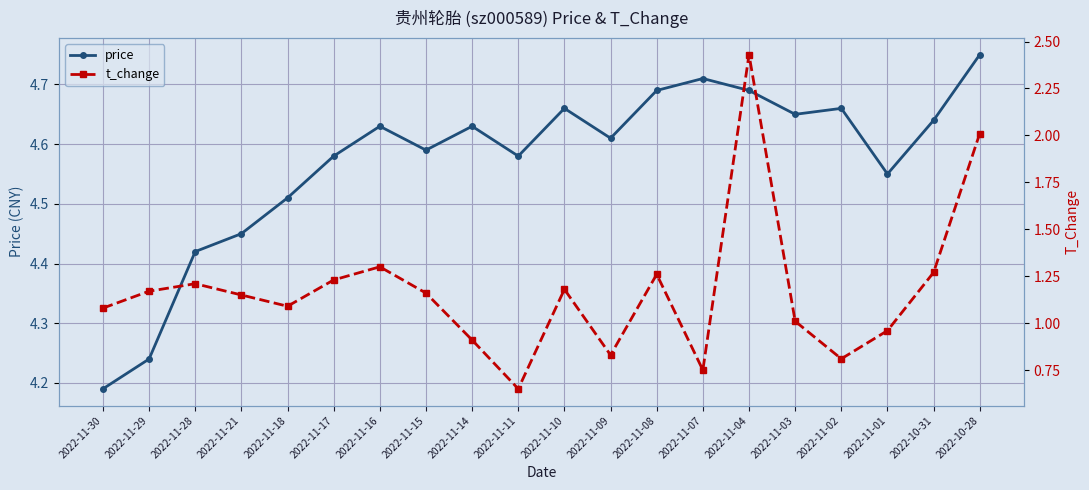

Which series has the largest total across all categories?

price